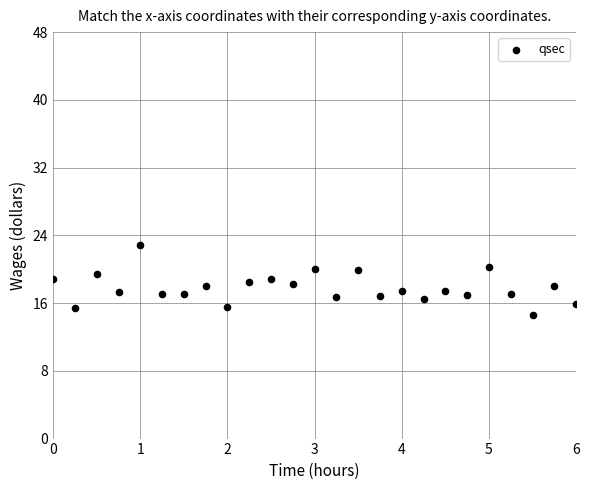

What is the range of X values (max minus min)?

6.0